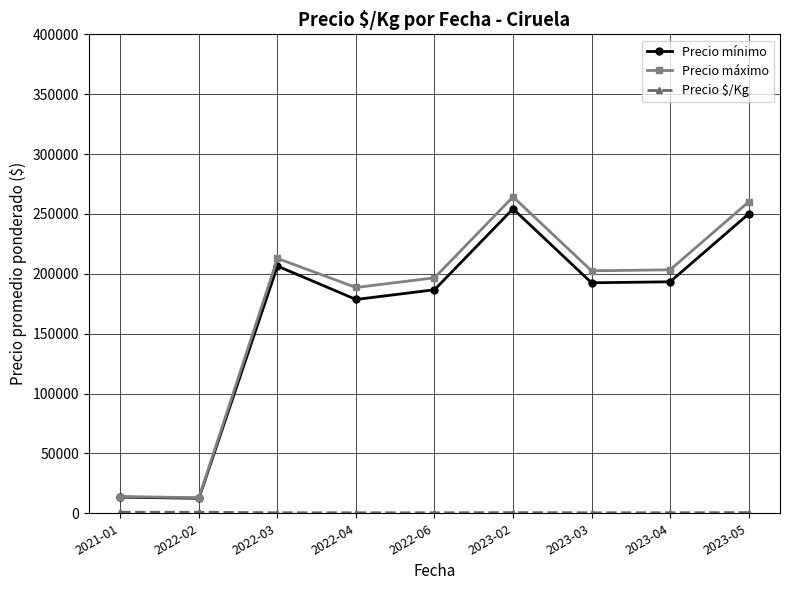

What is the label of the 8th point from the left?

2023-04